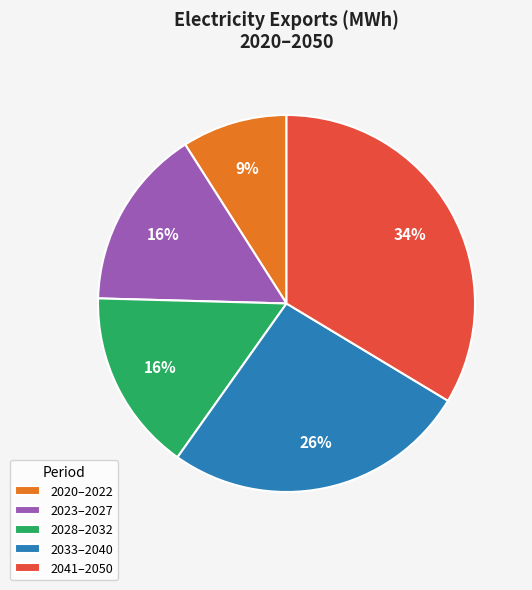

Between 2041–2050 and 2028–2032, which is larger?

2041–2050